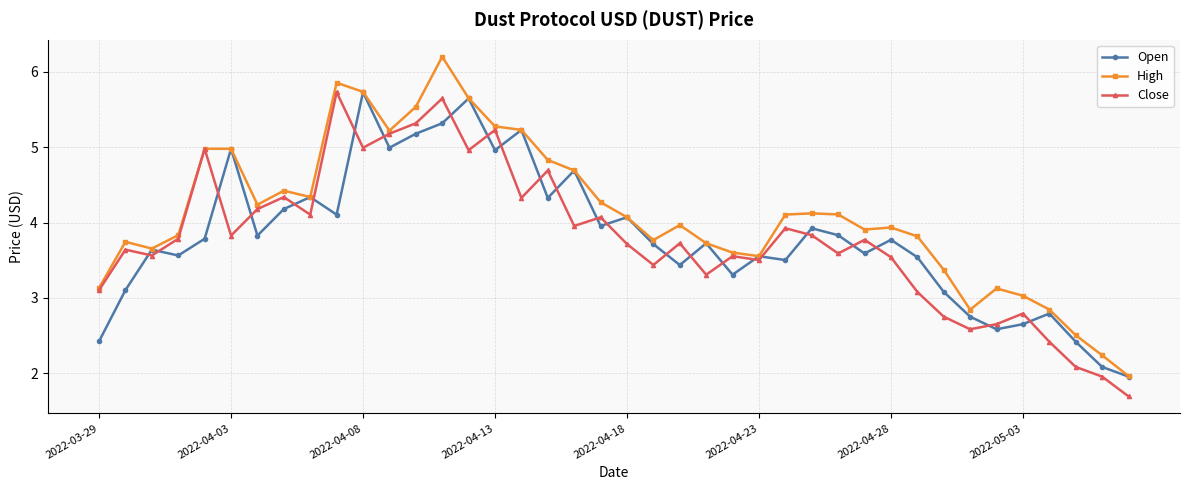

How many times do Close and Open cross each other?

25